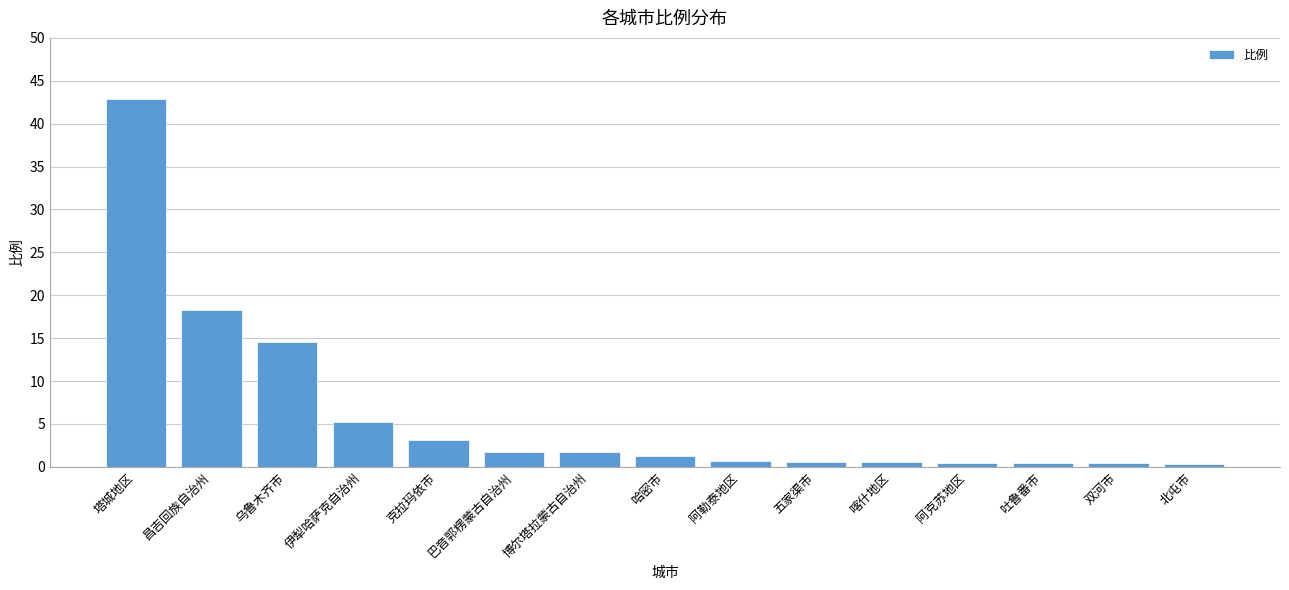

How many bars are there in total?

15